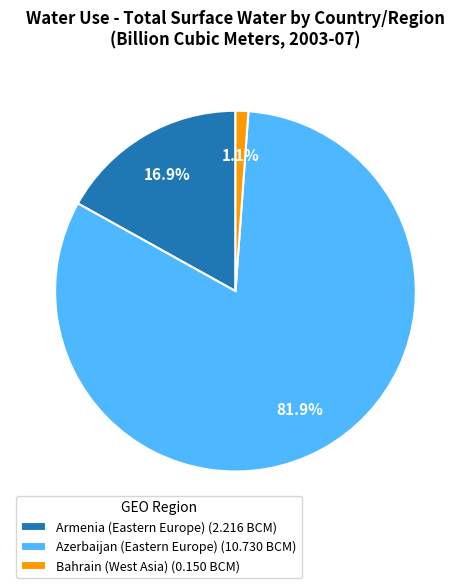

What is the largest slice in the pie chart?

Azerbaijan (Eastern Europe) (10.730 BCM)